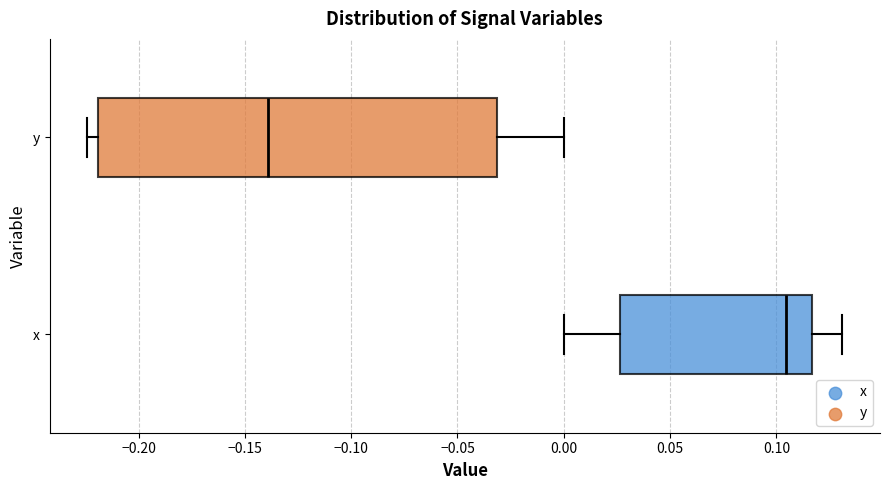

Where does the right whisker of the box for x end on the x-axis? The values are not printed on the chart, so give them approximately, as read against the axis.

0.130